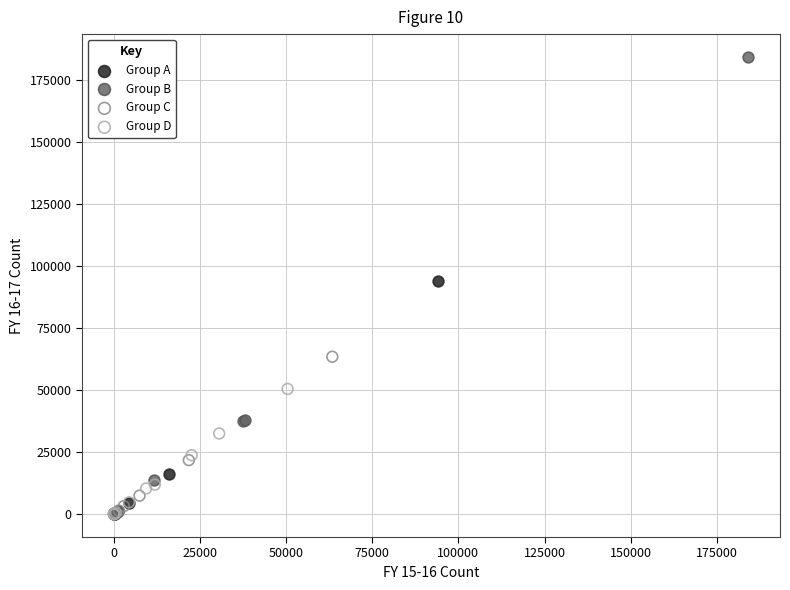

Which series has the largest Y range (max minus min)?

Group B